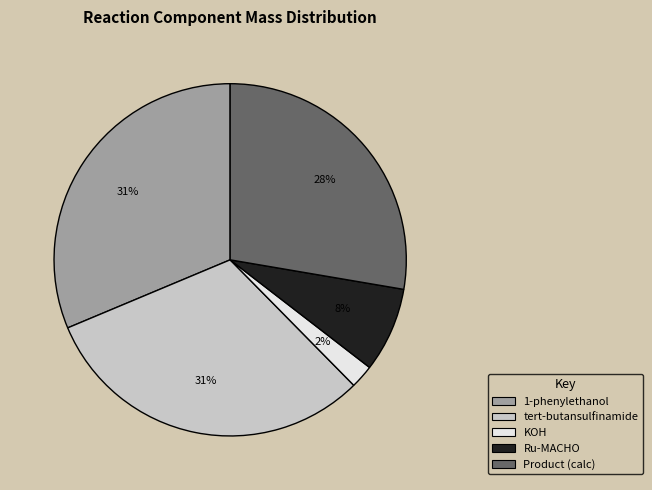

The KOH slice represents 2% of the pie. True or false?

True